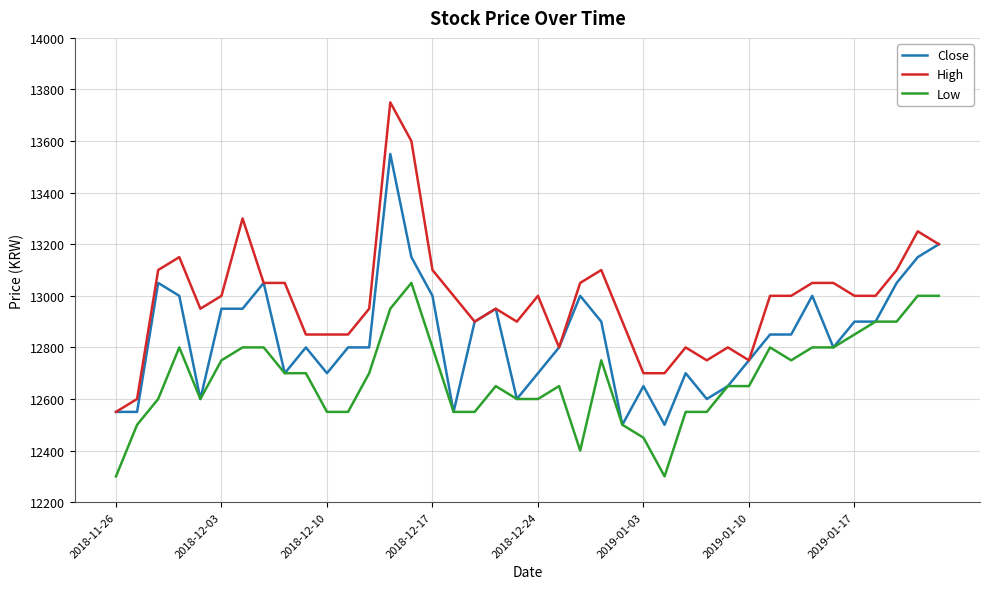

Rank the series by their maximum value, from lowest to highest.

Low, Close, High